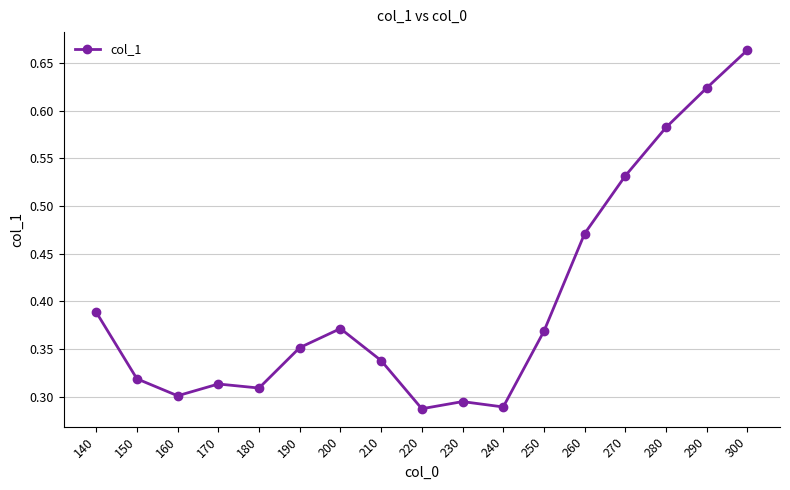

Count the values in the range 0 to 1.

17